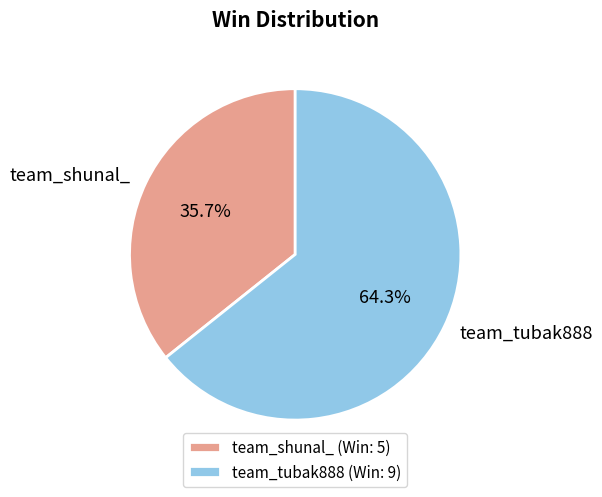

What is the ratio of the value at team_shunal_ to the value at team_tubak888?

0.6